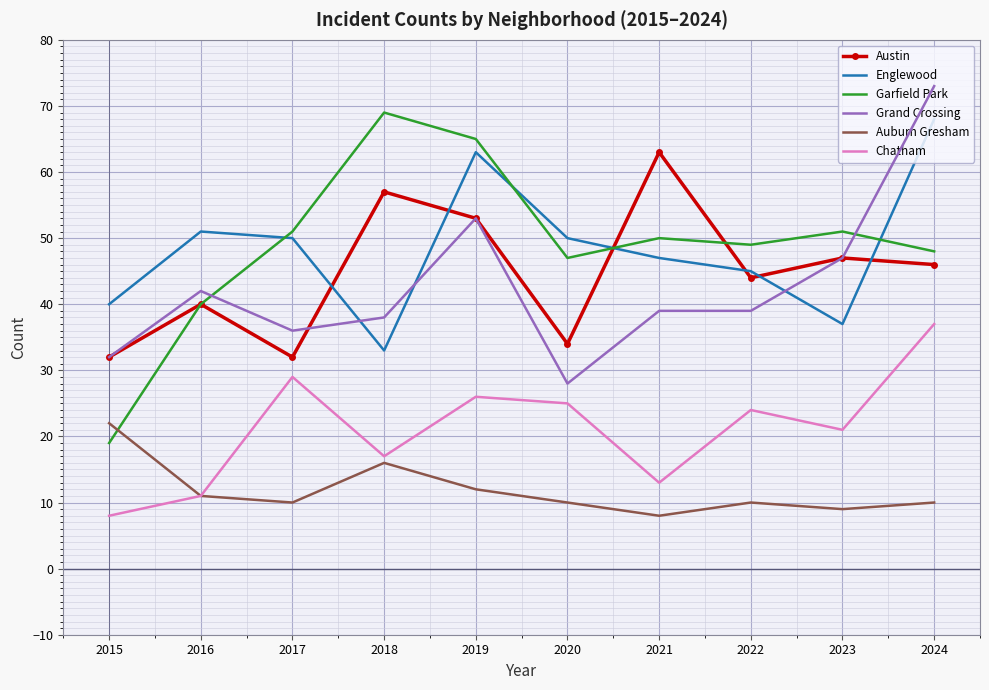

Which category has the highest value in the Chatham series?

2024